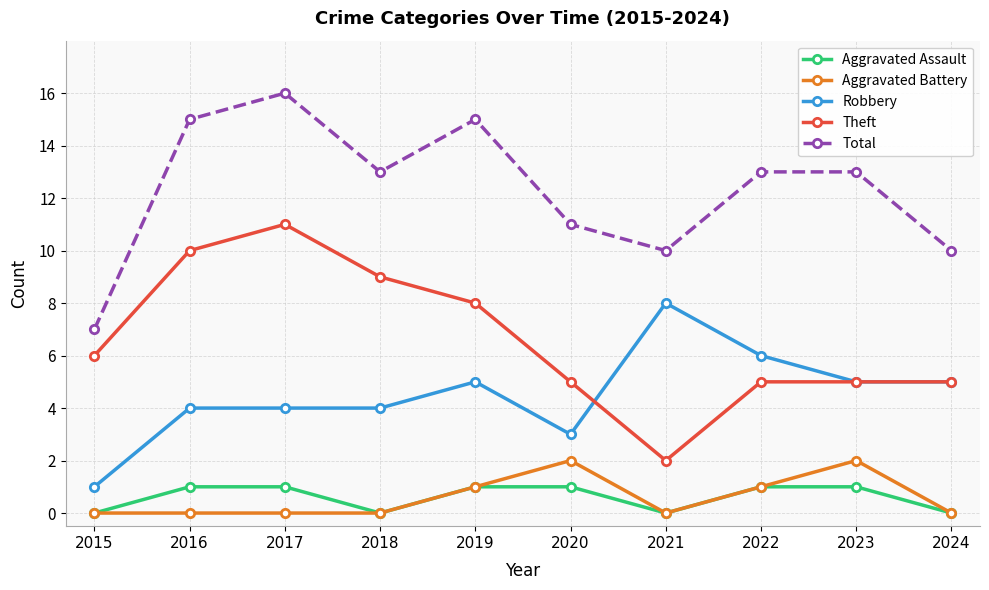

Count the Aggravated Battery values in the range 0 to 1.

8